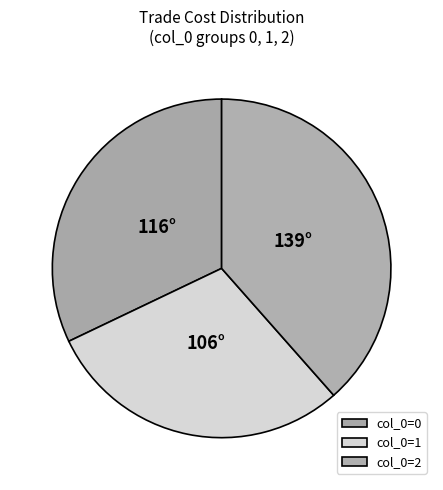

Which category has the smallest portion of the pie?

col_0=1